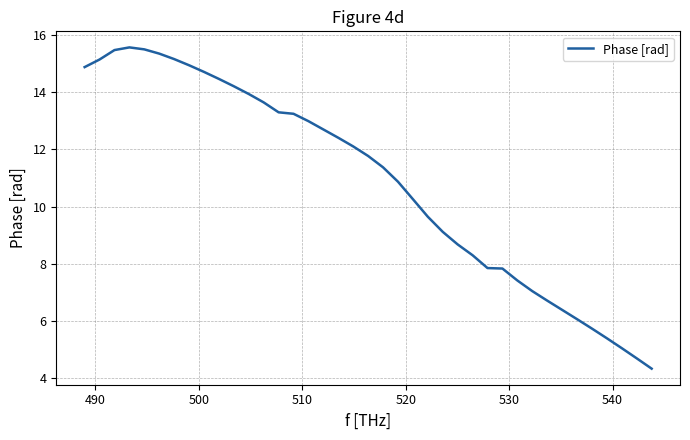

What is the maximum value shown in the chart?

15.6